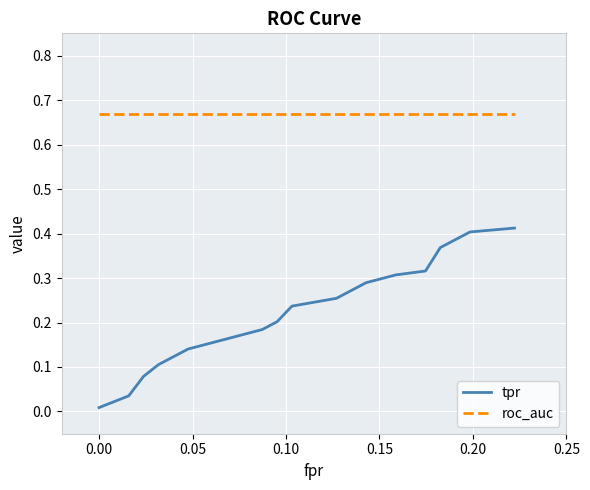

Which series has the largest range (max minus min)?

tpr